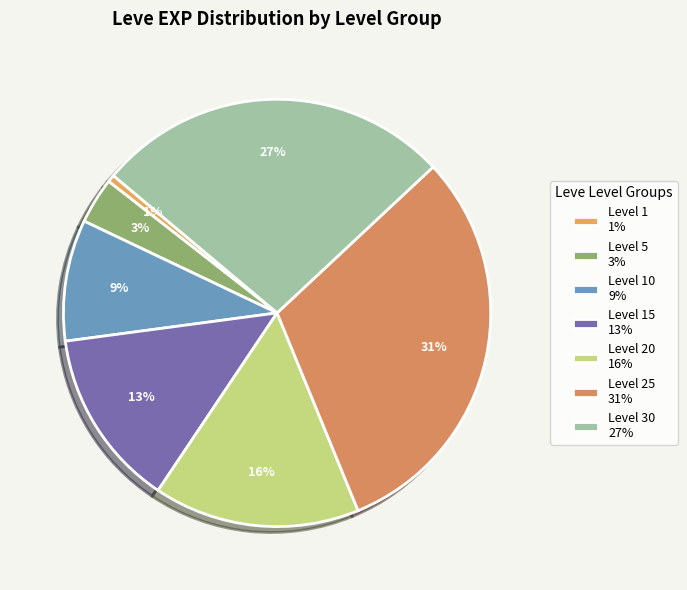

Count the number of slices in the pie.

7